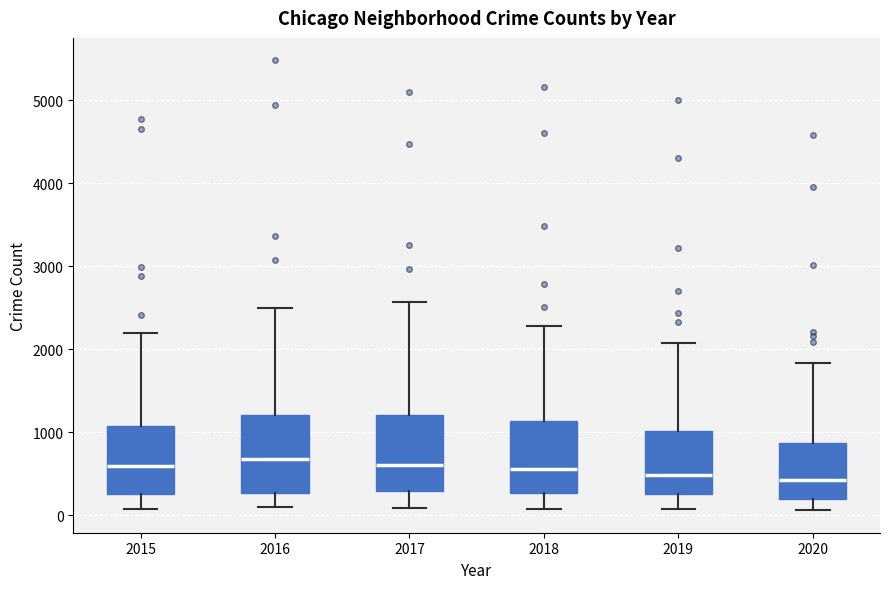

Reading left to right, transcribe this box plot: for each box, give where its median line is, the range the box spans, and where its two whiskers end, as read against the y-axis. The values are not printed on the chart, so give them approximately, as read against the axis.

2015: median 600, box 300 to 1100, whiskers 100 to 2200
2016: median 700, box 300 to 1200, whiskers 100 to 2500
2017: median 600, box 300 to 1200, whiskers 100 to 2600
2018: median 600, box 300 to 1100, whiskers 100 to 2300
2019: median 500, box 300 to 1000, whiskers 100 to 2100
2020: median 400, box 200 to 900, whiskers 100 to 1800